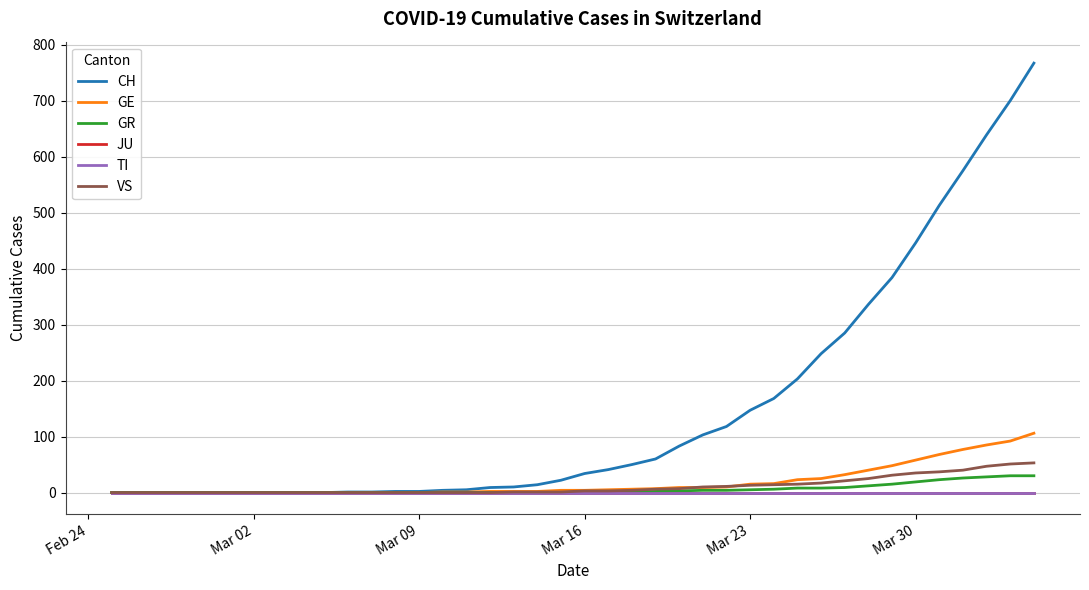

Is this an area chart (filled region under the line)?

No